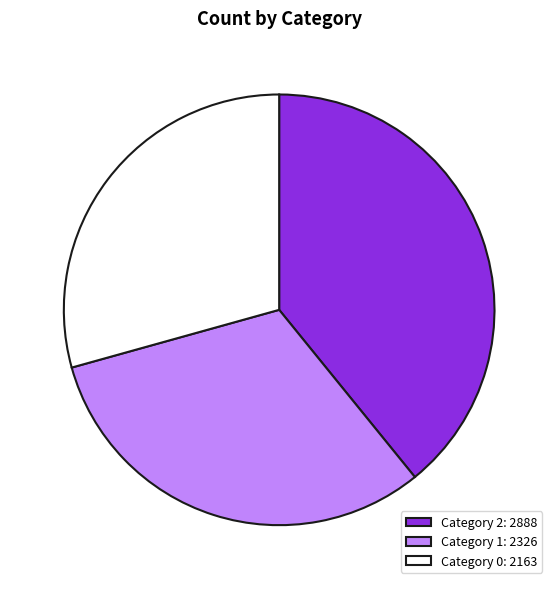

How many segments does this pie chart have?

3